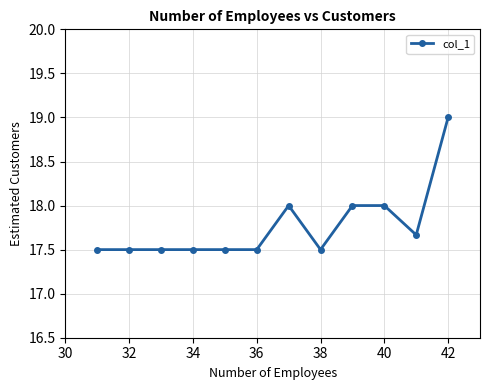

Is this an area chart (filled region under the line)?

No